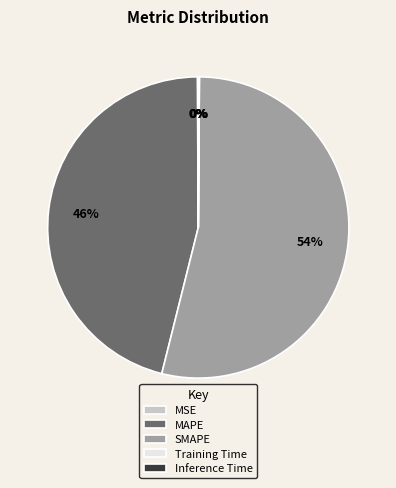

Is there a majority slice in this chart?

Yes